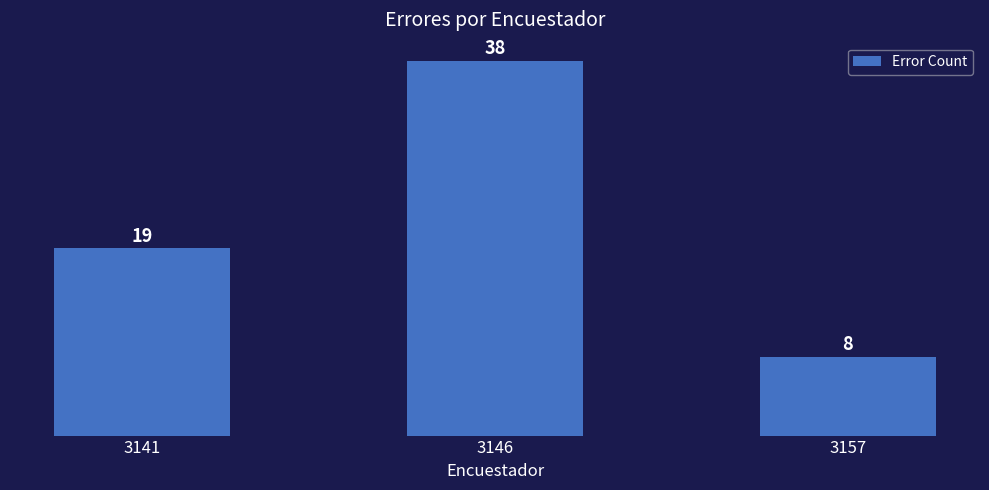

Which label corresponds to the largest value in the chart?

3146